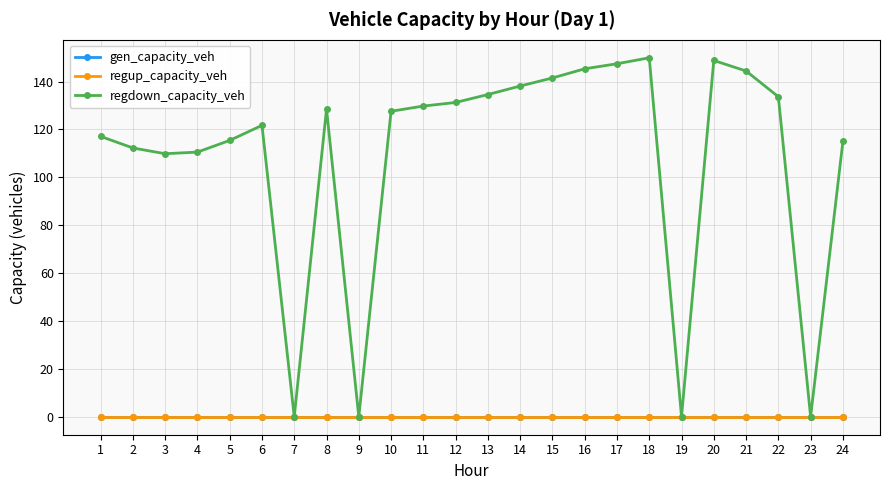

True or false: gen_capacity_veh has more than 2 interior local peaks.

False